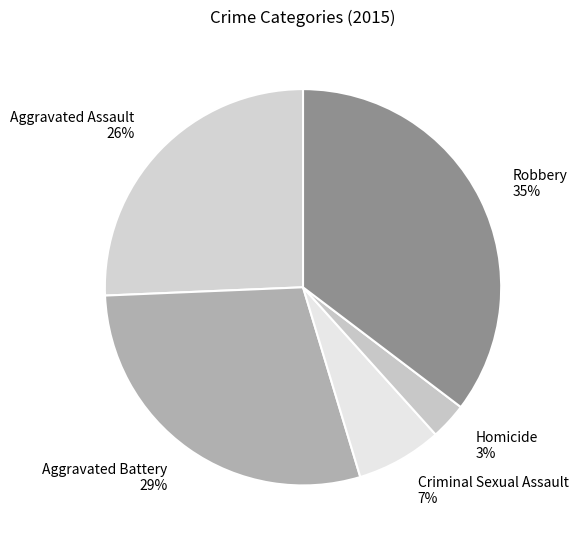

To the nearest percent, what percentage of the pie is Aggravated Battery?

29%